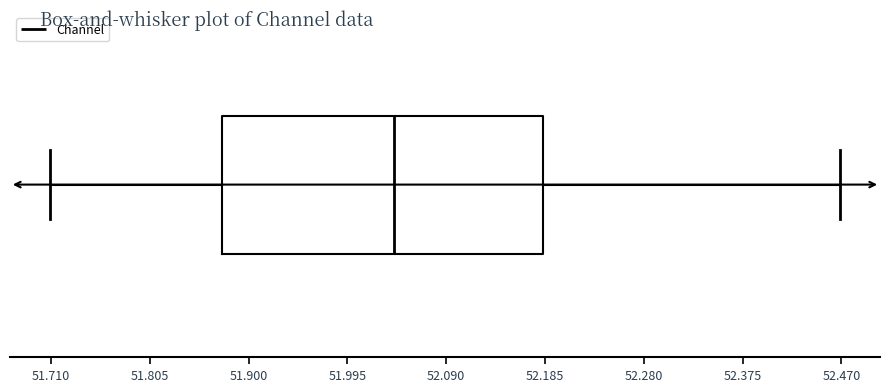

Transcribe this box plot: give where the median line is, the range the box spans, and where the two whiskers end, as read against the x-axis. The values are not printed on the chart, so give them approximately, as read against the axis.

median 52.04, box 51.87 to 52.18, whiskers 51.71 to 52.47